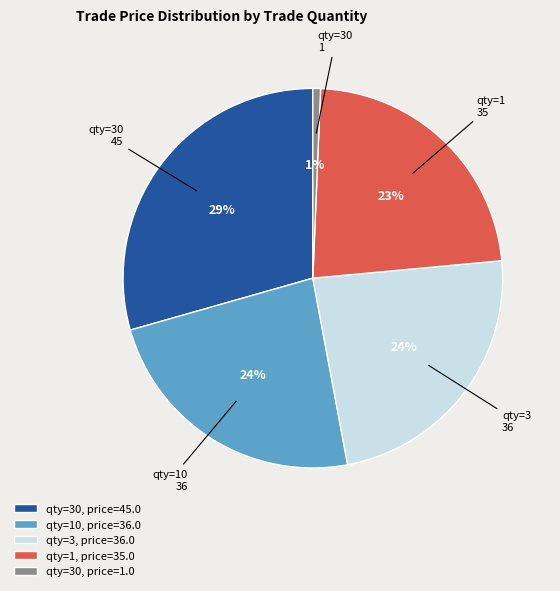

Is there any slice that represents more than half of the pie?

No